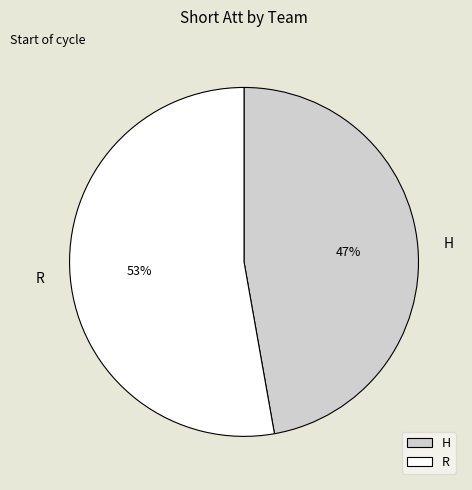

Which slice represents more than half of the pie?

R